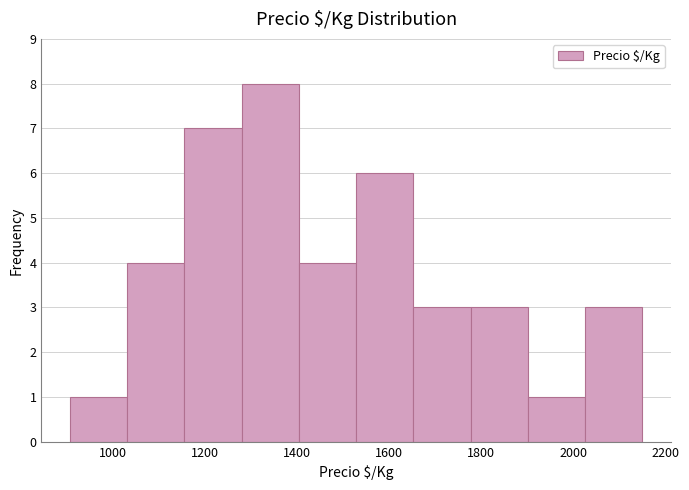

Reading left to right, list every bar in this chart as the range it spans on the x-axis followed by its height. Neither the bar edges nor the heights are printed on the chart, so give them approximately, as read against the axes.

900 to 1040: 1
1040 to 1160: 4
1160 to 1280: 7
1280 to 1400: 8
1400 to 1520: 4
1520 to 1660: 6
1660 to 1780: 3
1780 to 1900: 3
1900 to 2020: 1
2020 to 2160: 3